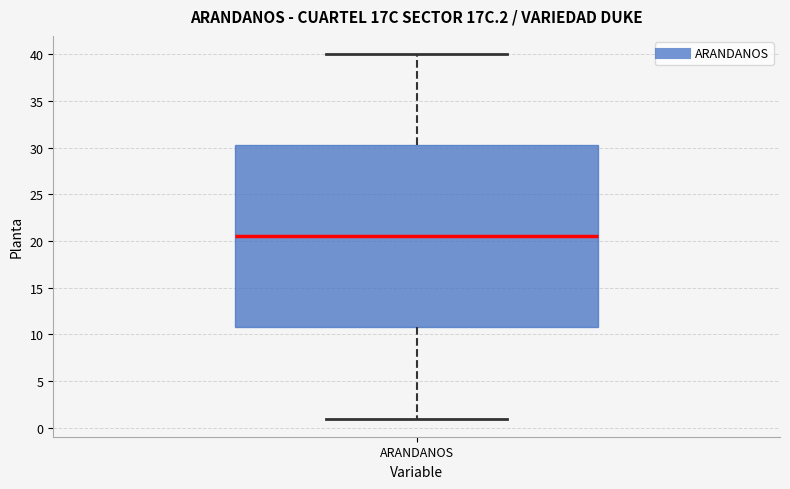

Where does the lower whisker of the box for ARANDANOS end on the y-axis? The values are not printed on the chart, so give them approximately, as read against the axis.

1.0